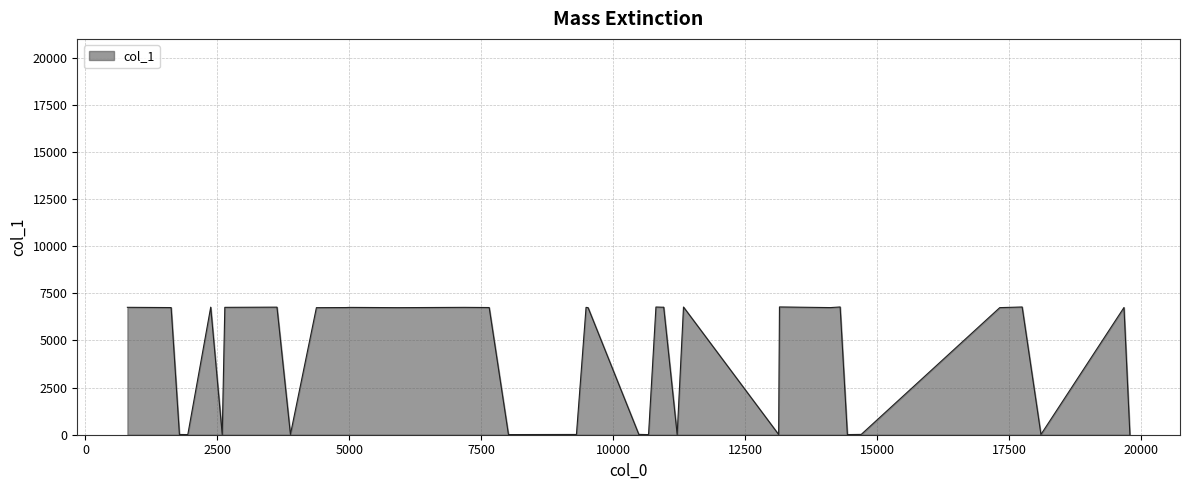

What is the difference between the maximum and minimum values?

6771